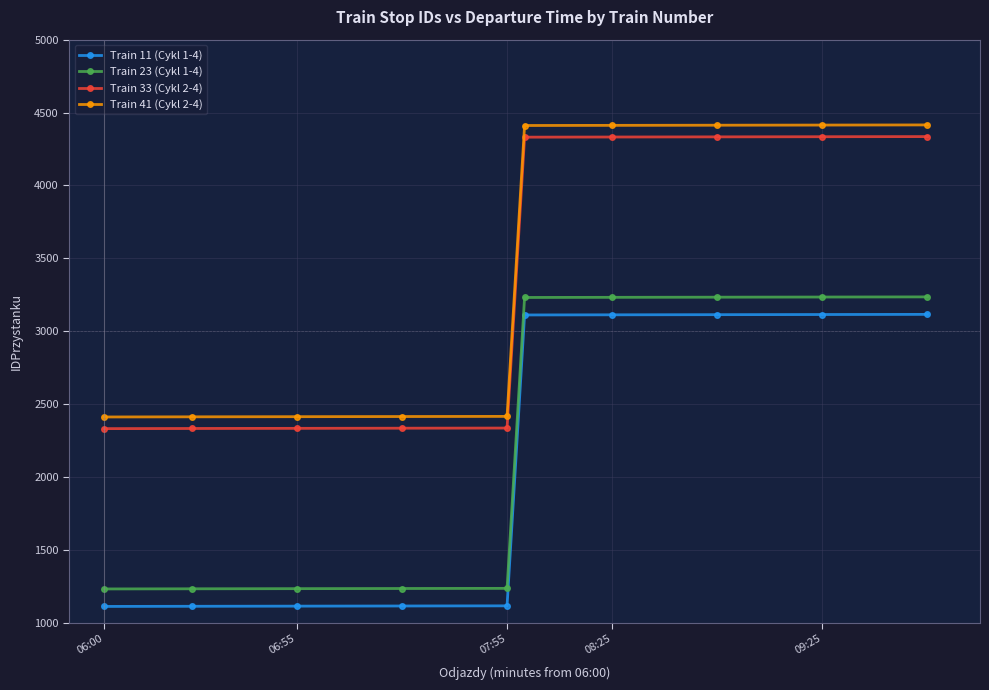

What is the sum of all Train 33 (Cykl 2-4) values?

33330